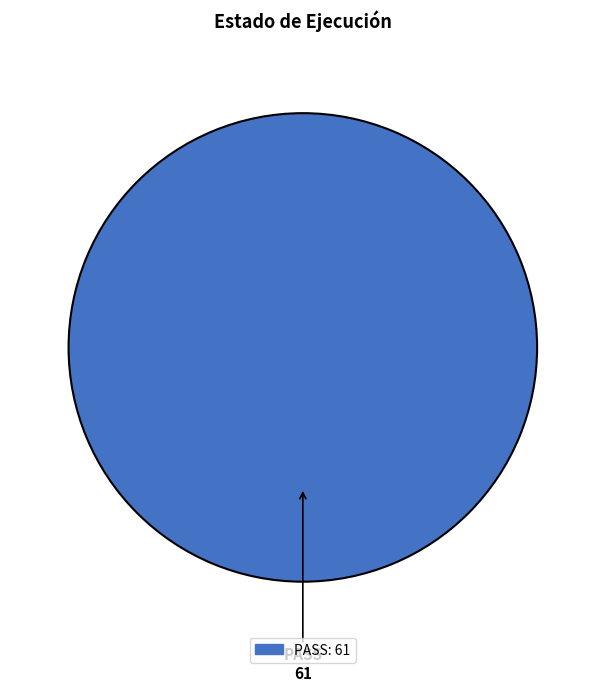

Is there any slice that represents more than half of the pie?

Yes